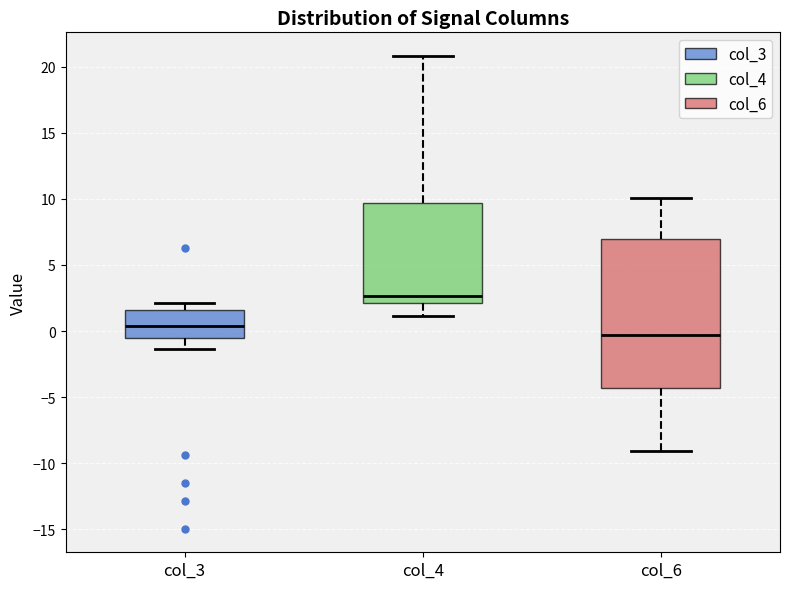

Reading left to right, read every box against the y-axis: the position of its median line, the range the box covers, and the ends of its whiskers. The values are not printed on the chart, so give them approximately, as read against the axis.

col_3: median 0.5, box -0.5 to 1.5, whiskers -1.5 to 2.0
col_4: median 2.5, box 2.0 to 9.5, whiskers 1.0 to 21.0
col_6: median -0.5, box -4.5 to 7.0, whiskers -9.0 to 10.0